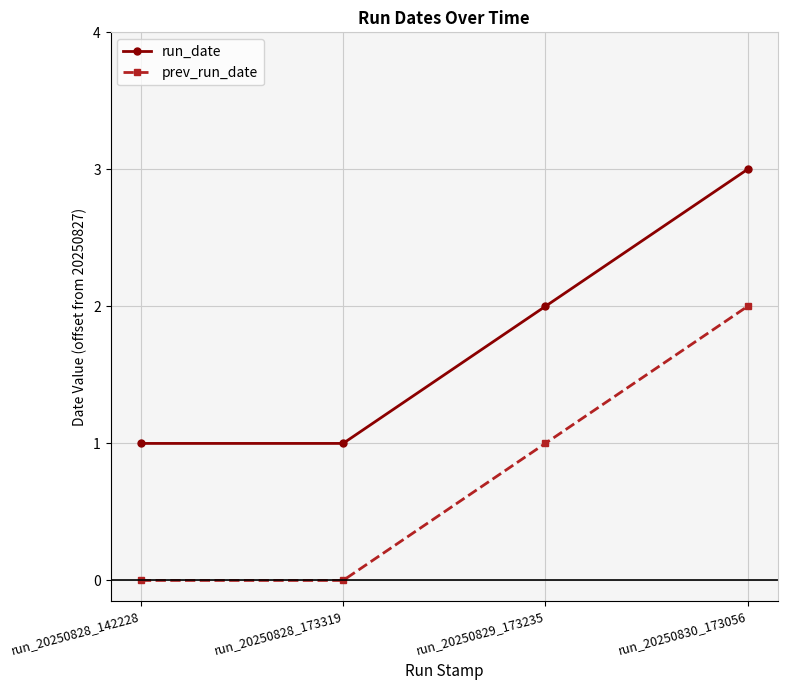

True or false: run_date and prev_run_date cross at least once.

False